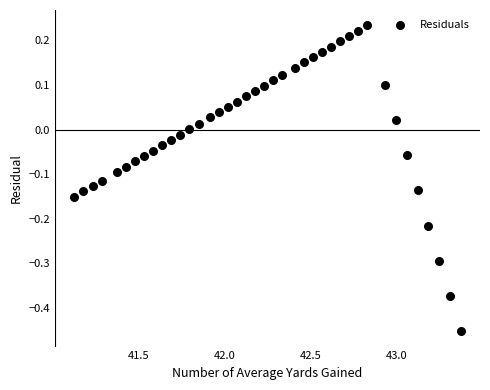

What is the range of X values (max minus min)?

2.2